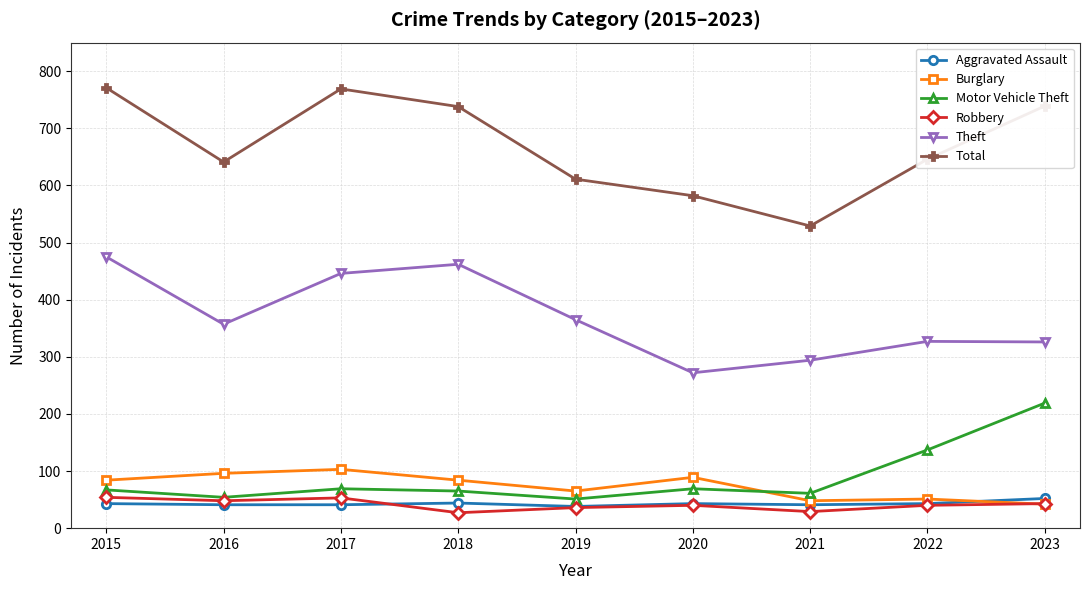

True or false: Robbery and Theft intersect in this chart.

False